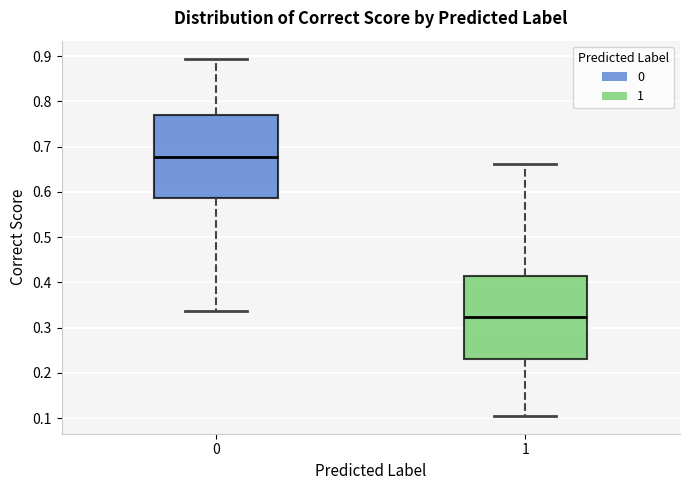

Which box has the highest median line?

0